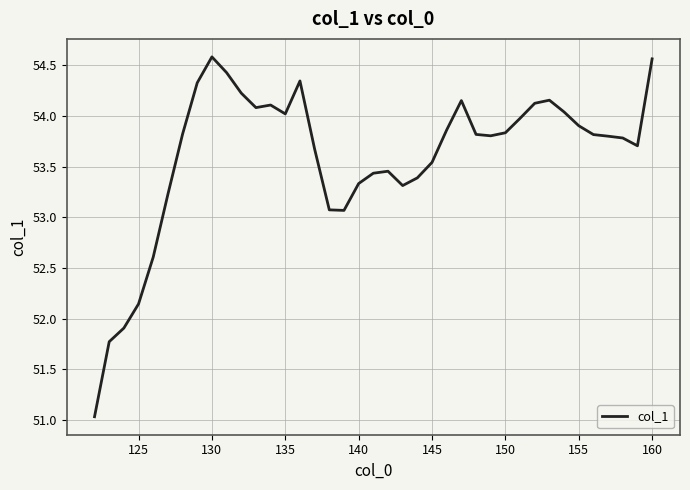

True or false: there are more than 1 points higher than both neighbors.

True